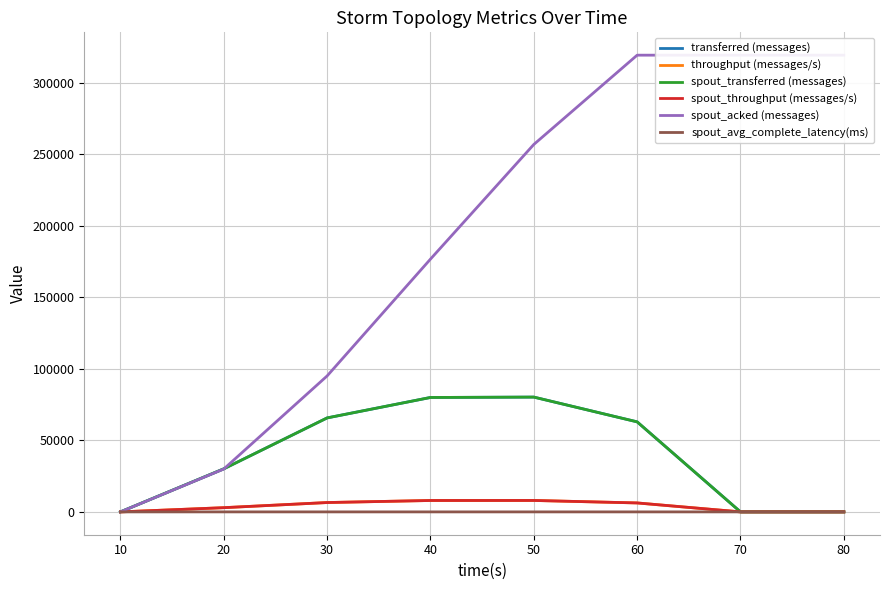

List the labels in order of spout_transferred (messages) value, largest first.

50, 40, 30, 60, 20, 10, 70, 80